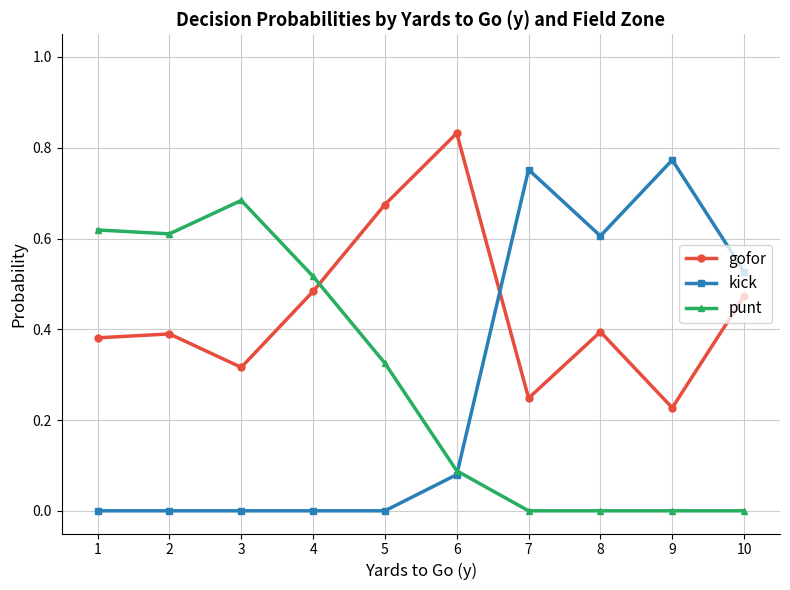

List the series in order of their peak value, highest first.

gofor, kick, punt